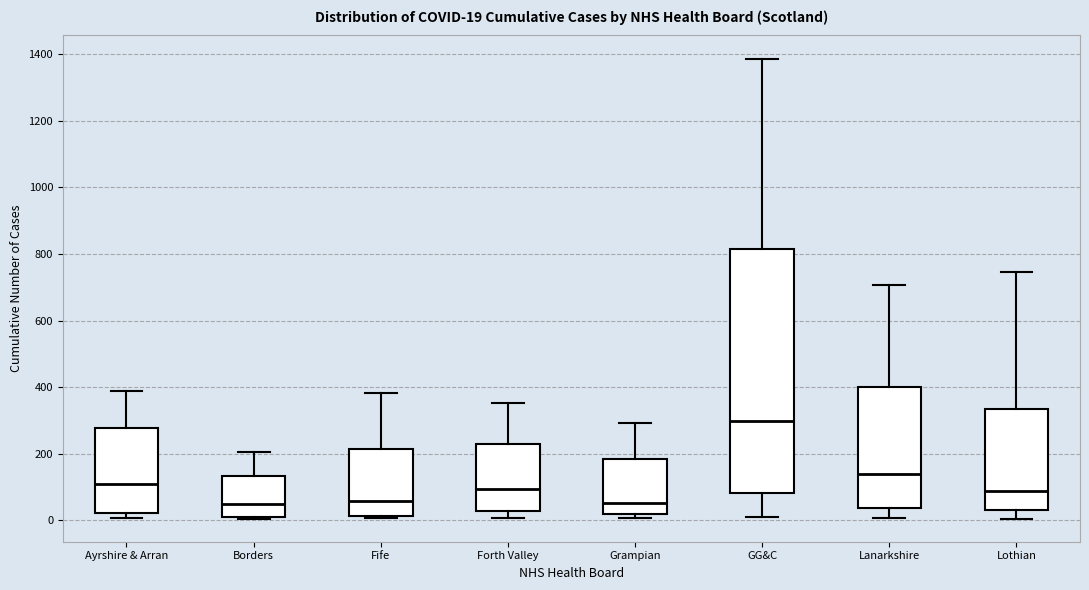

Comparing the boxes themselves (not the whiskers), which one is the tallest?

GG&C